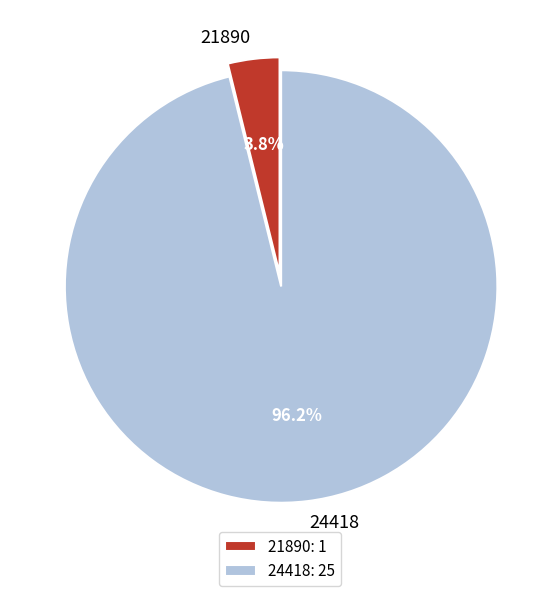

To the nearest percent, what is the combined percentage of 24418 and 21890?

100%